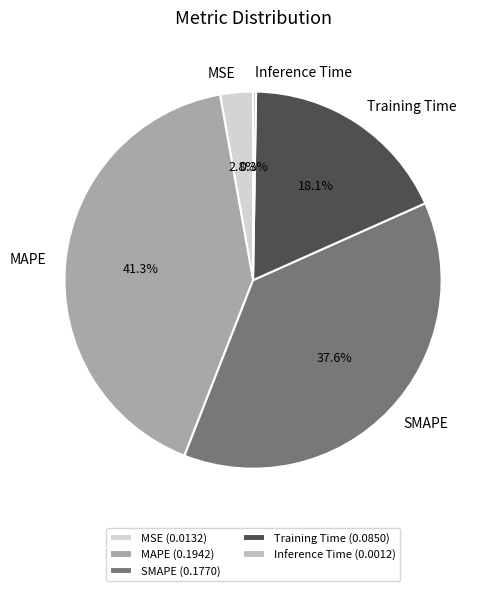

To the nearest percent, what is the average slice percentage?

20%